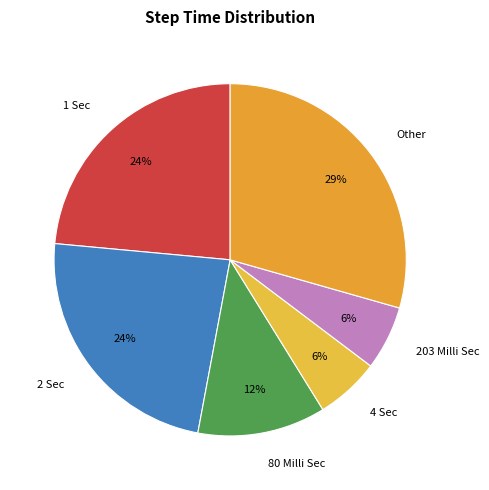

To the nearest percent, what portion does 2 Sec represent?

24%